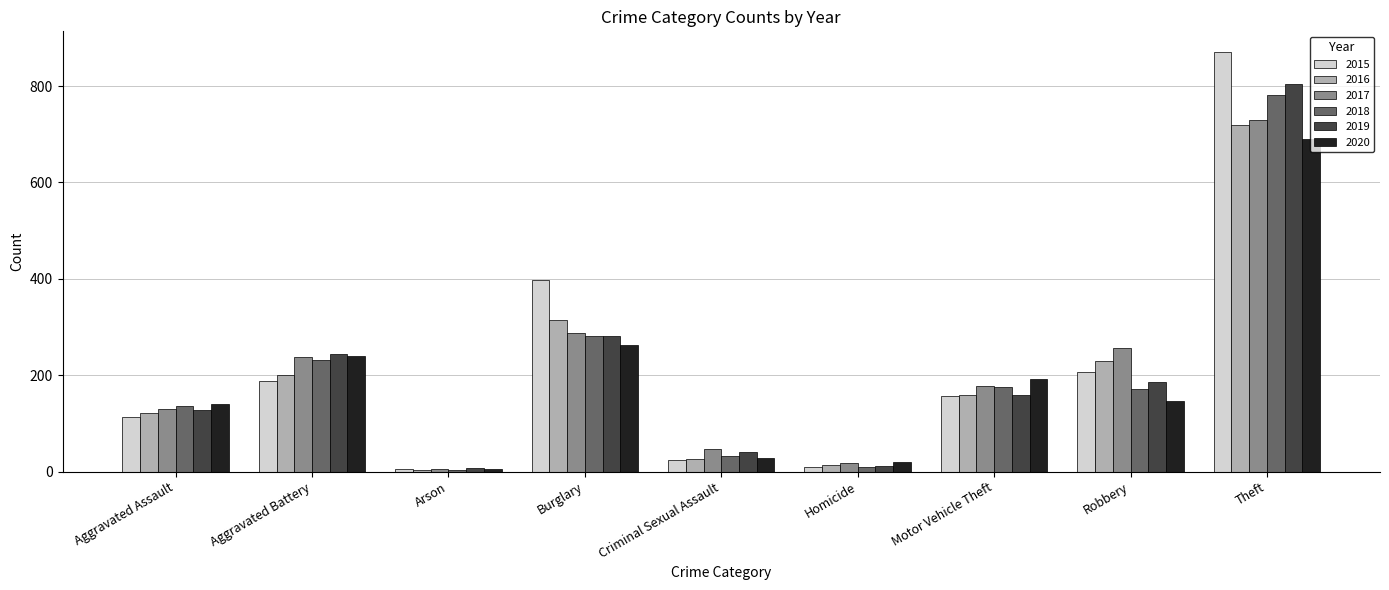

Reading left to right, what are all the values shown in this chart?

2015: 113	188	5	398	25	10	157	207	870
2016: 121	200	4	314	27	13	158	229	719
2017: 129	237	6	287	46	18	178	257	730
2018: 137	231	4	282	33	10	176	171	782
2019: 128	245	7	281	41	12	158	185	805
2020: 140	240	6	263	28	20	193	147	691